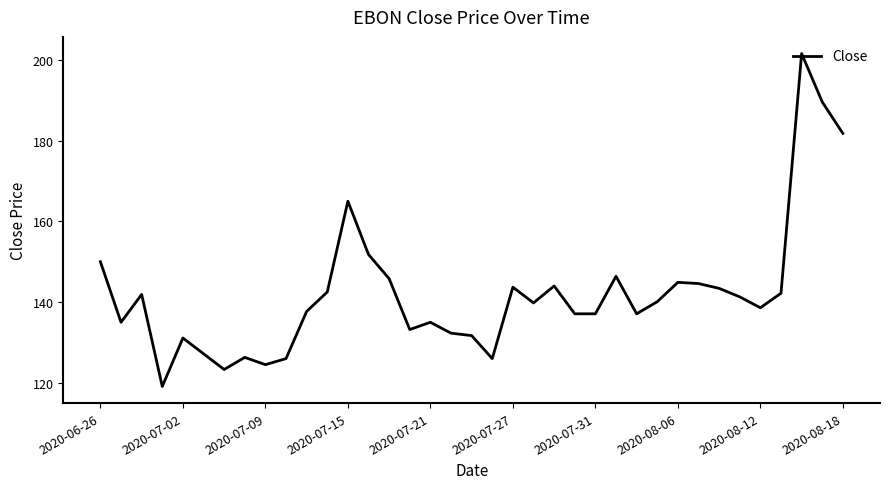

What is the smallest value displayed?

119.1